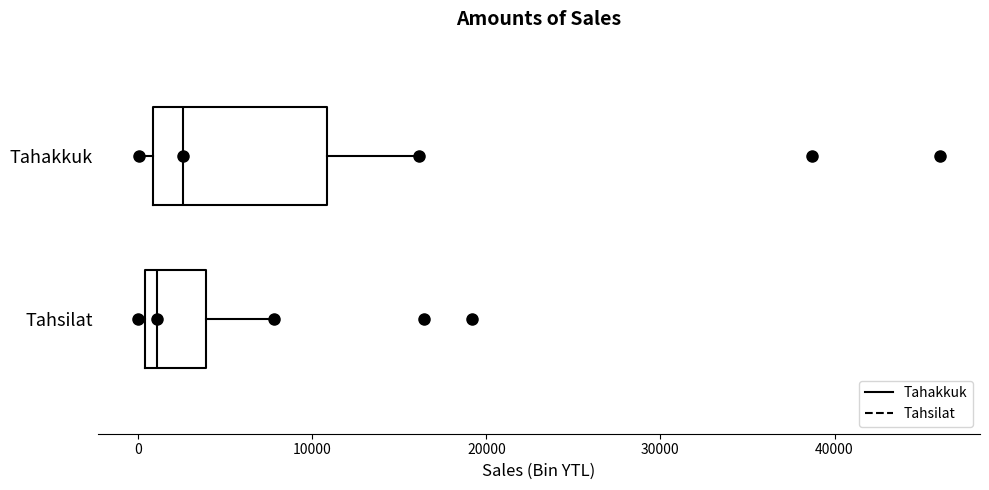

Where is the left edge of the box for Tahsilat on the x-axis? The values are not printed on the chart, so give them approximately, as read against the axis.

0